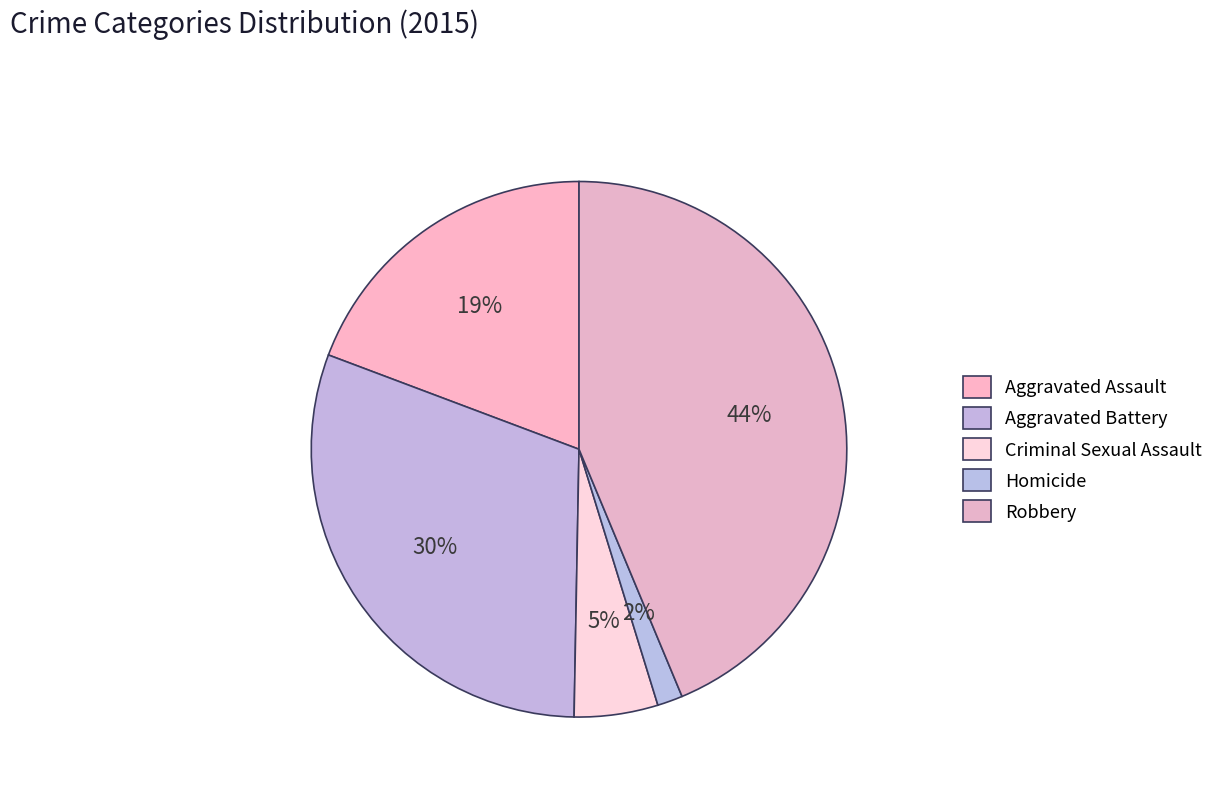

Count the number of slices in the pie.

5